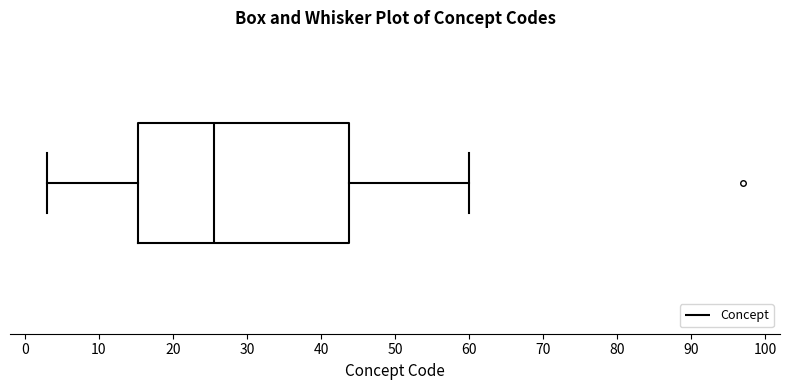

Transcribe this box plot: give where the median line is, the range the box spans, and where the two whiskers end, as read against the x-axis. The values are not printed on the chart, so give them approximately, as read against the axis.

median 26, box 15 to 44, whiskers 3 to 60